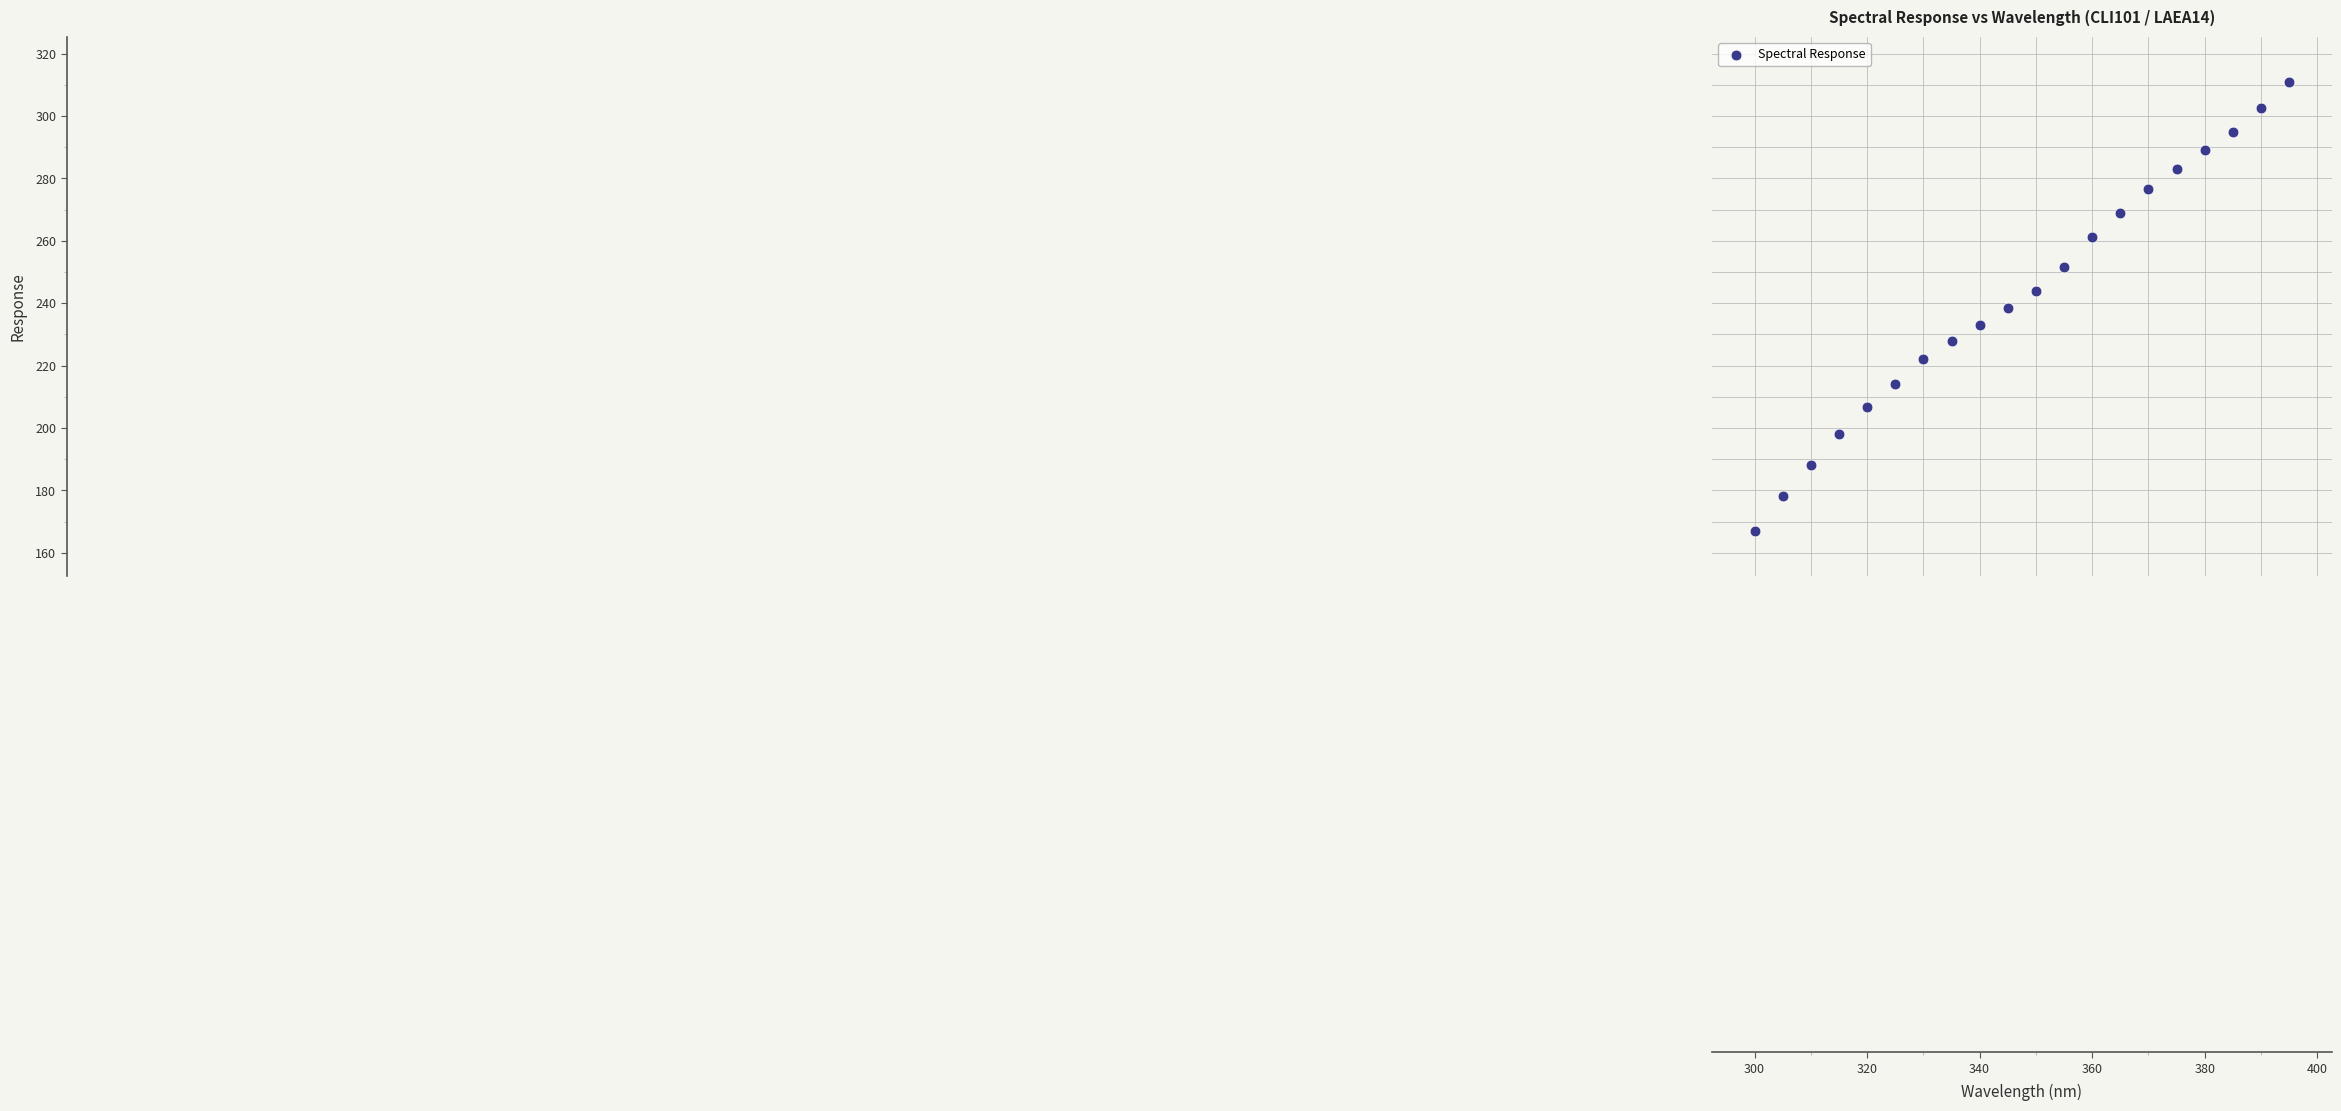

What is the range of Y values (max minus min)?

144.0